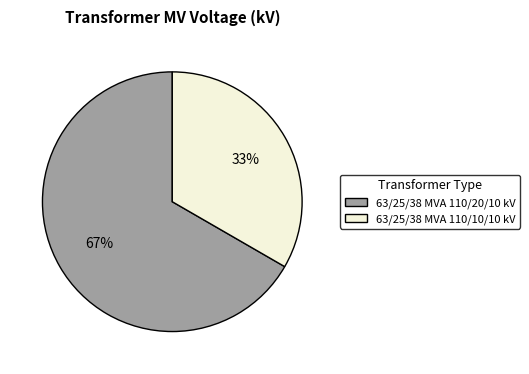

To the nearest percent, what portion does 63/25/38 MVA 110/20/10 kV represent?

67%